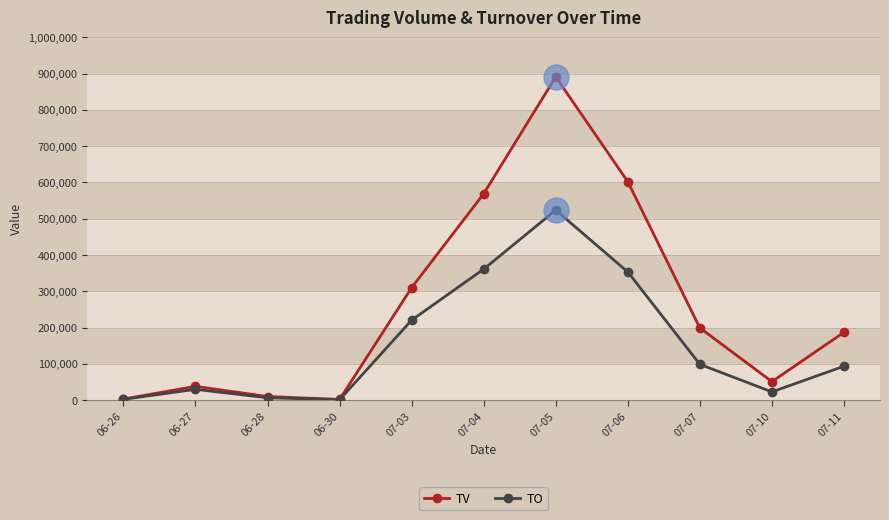

Does the chart display data point markers on the line(s)?

Yes